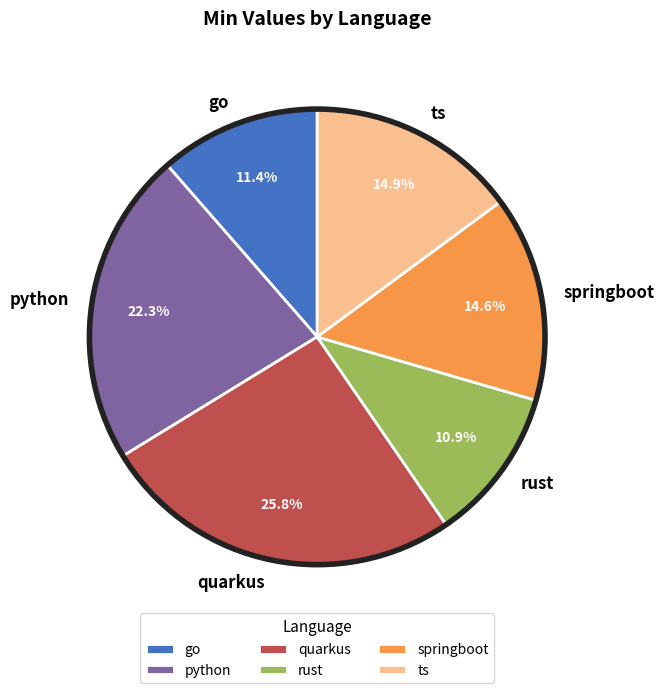

What portion of the pie excludes ts?

85.1%